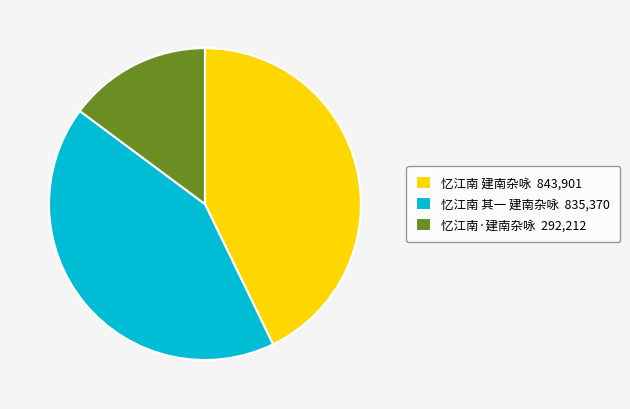

True or false: 忆江南 其一 建南杂咏 accounts for 42% of the total.

True